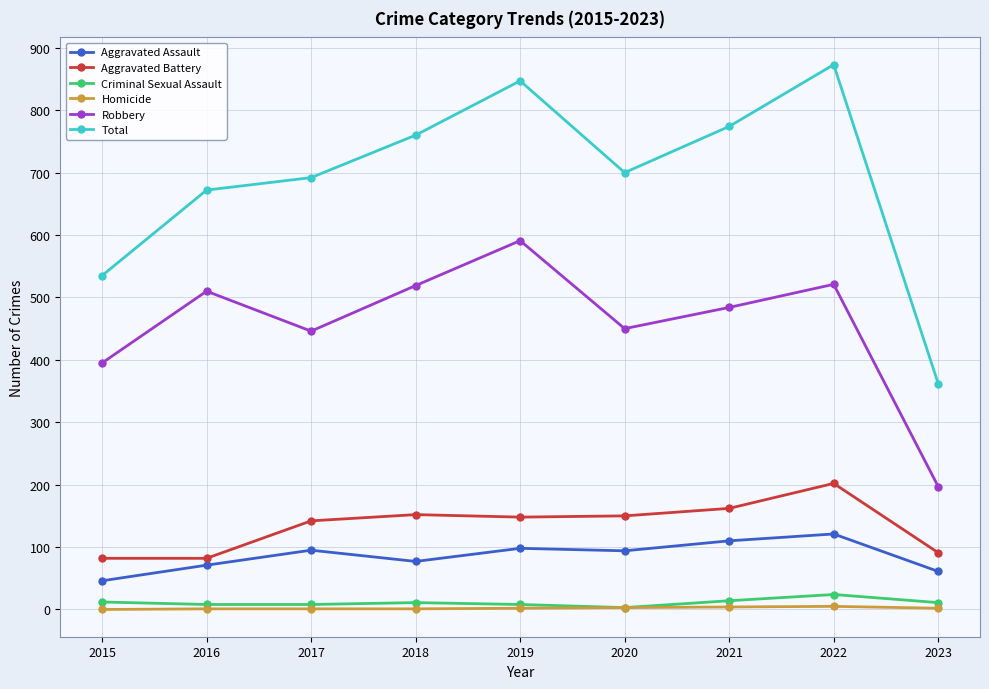

What is the minimum value for Robbery?

197